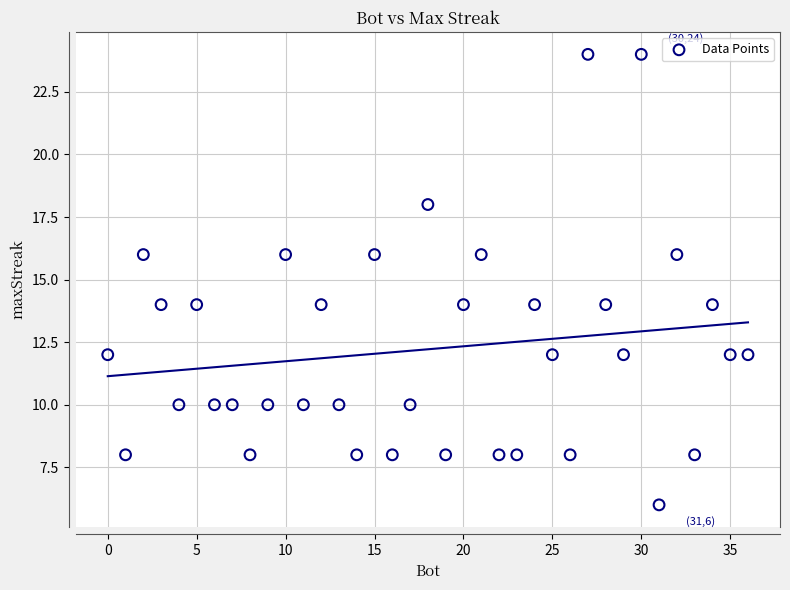

What is the range of Y values (max minus min)?

18